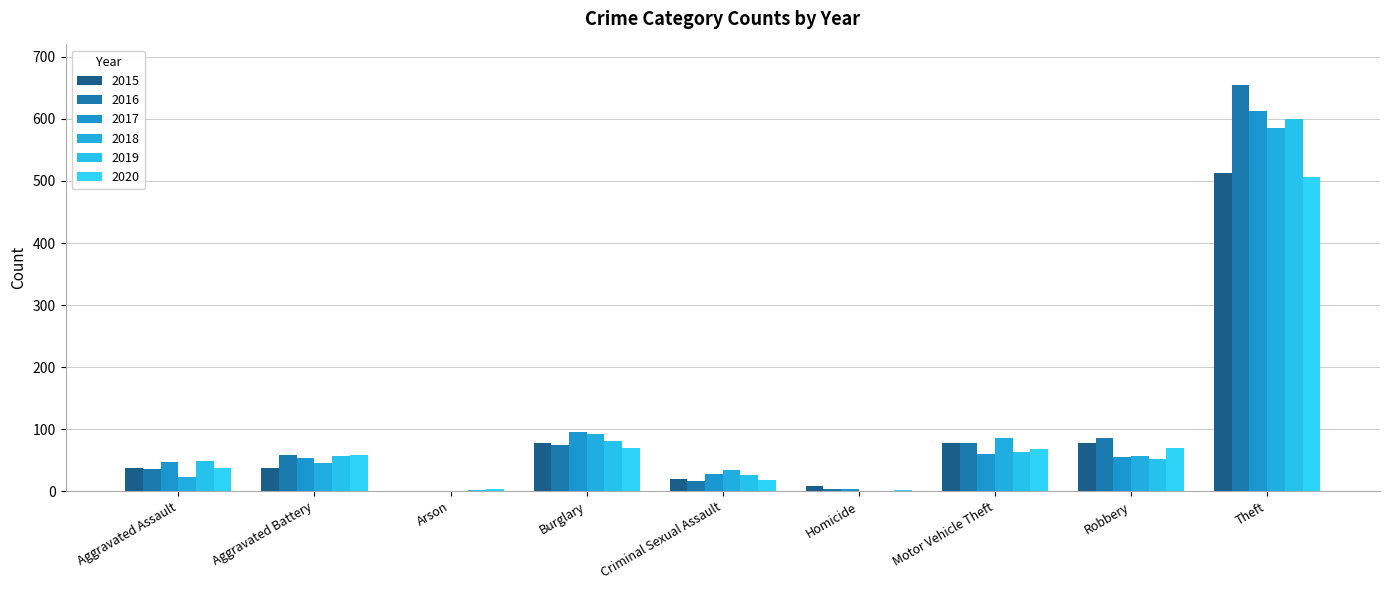

What are all the series names shown in the legend?

2015, 2016, 2017, 2018, 2019, 2020